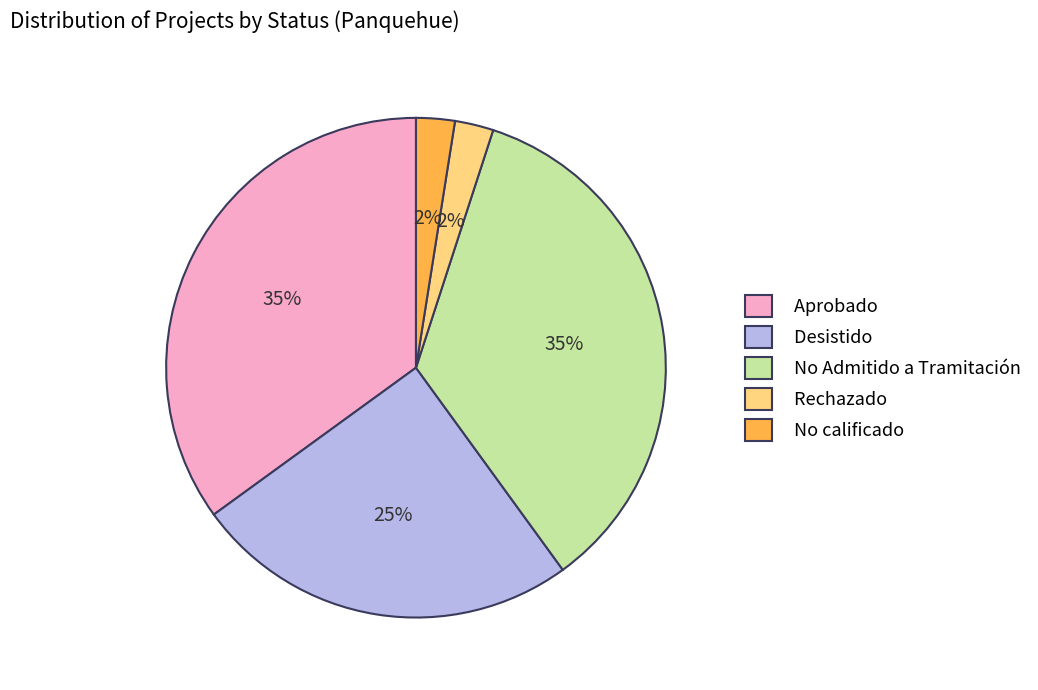

What is the ratio of the value at No Admitido a Tramitación to the value at Desistido?

1.4